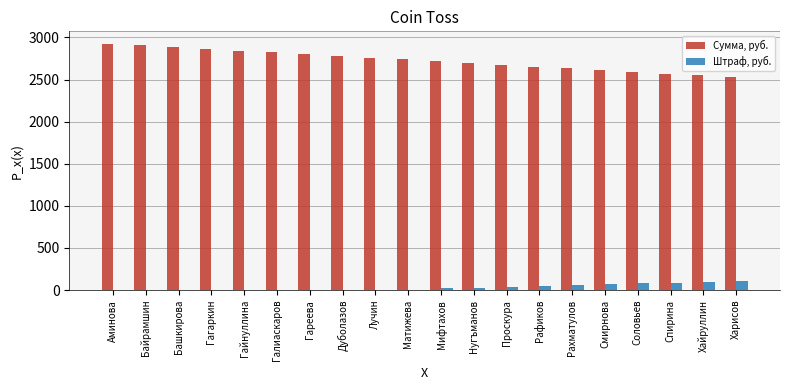

Is the value of Штраф, руб. at Гайнуллина greater than the value of Сумма, руб. at Хайруллин?

No